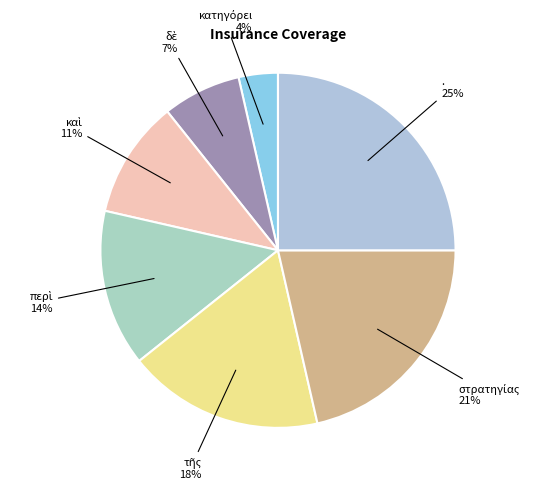

Rank the categories by value from highest to lowest.

., στρατηγίας, τῆς, περὶ, καὶ, δὲ, κατηγόρει